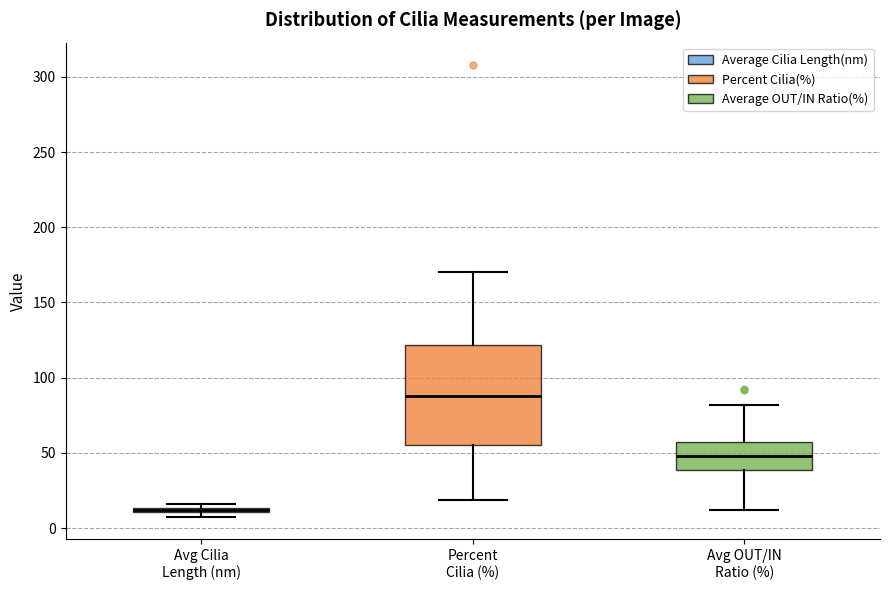

Where is the lower edge of the box for Avg Cilia Length (nm) on the y-axis? The values are not printed on the chart, so give them approximately, as read against the axis.

10